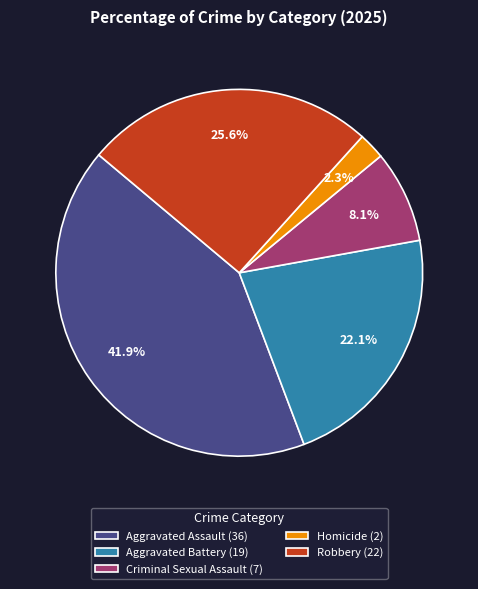

To the nearest percent, what portion does Aggravated Assault represent?

42%